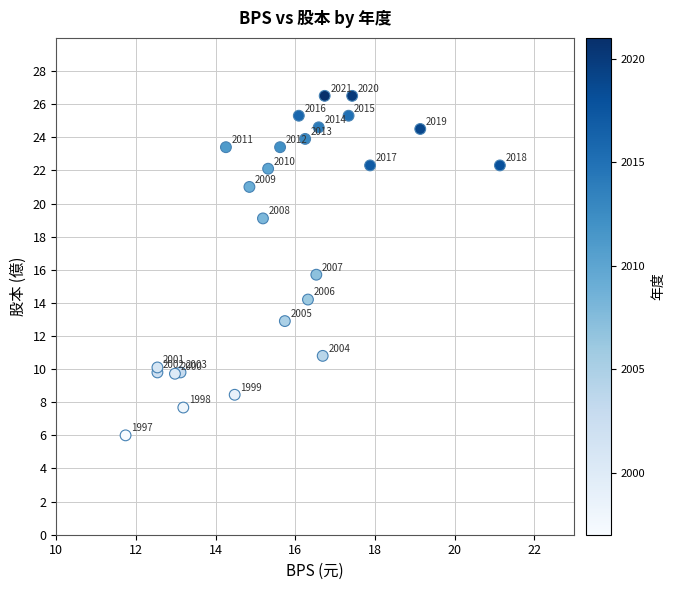

What Y value in the scatter plot is closest to 16?

15.7